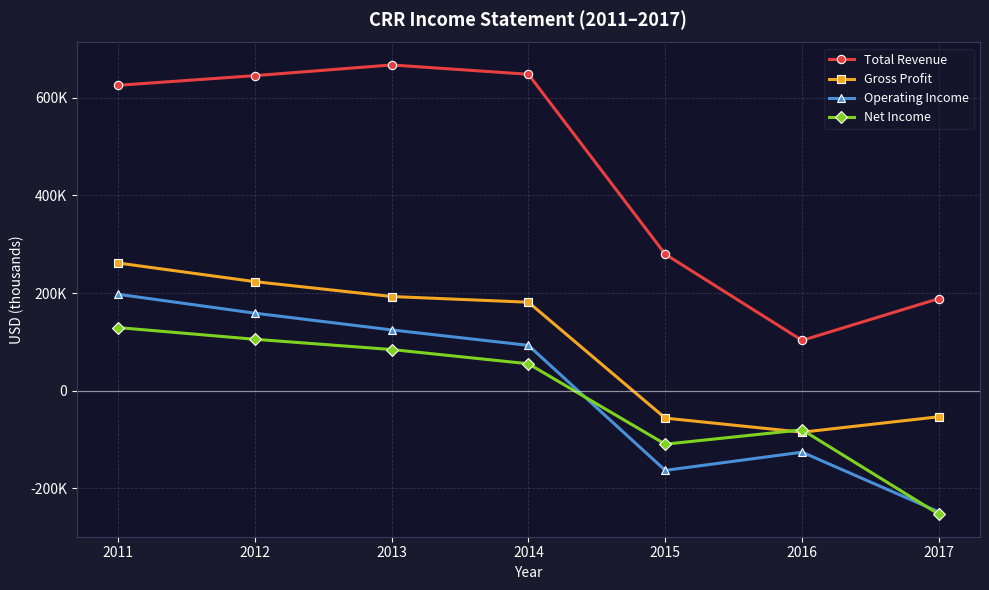

Which series has the widest spread of values?

Total Revenue